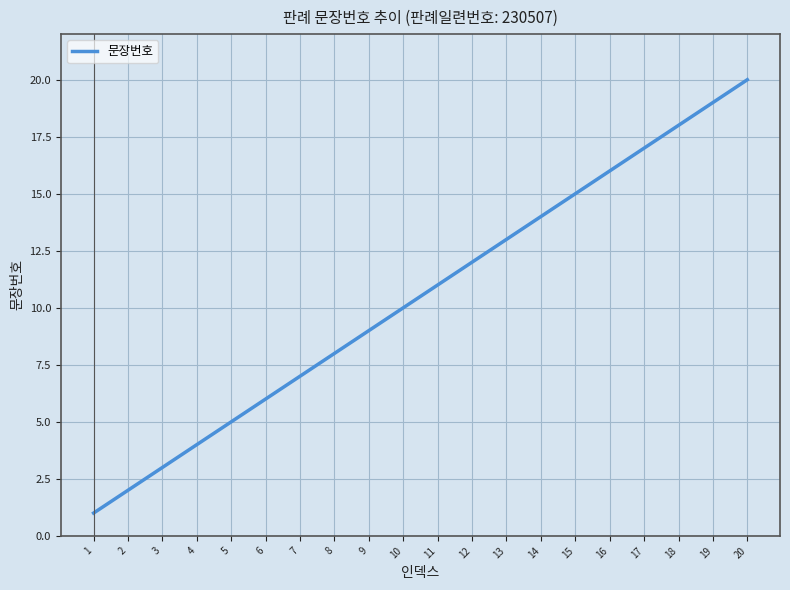

Does the chart have visible grid lines?

Yes